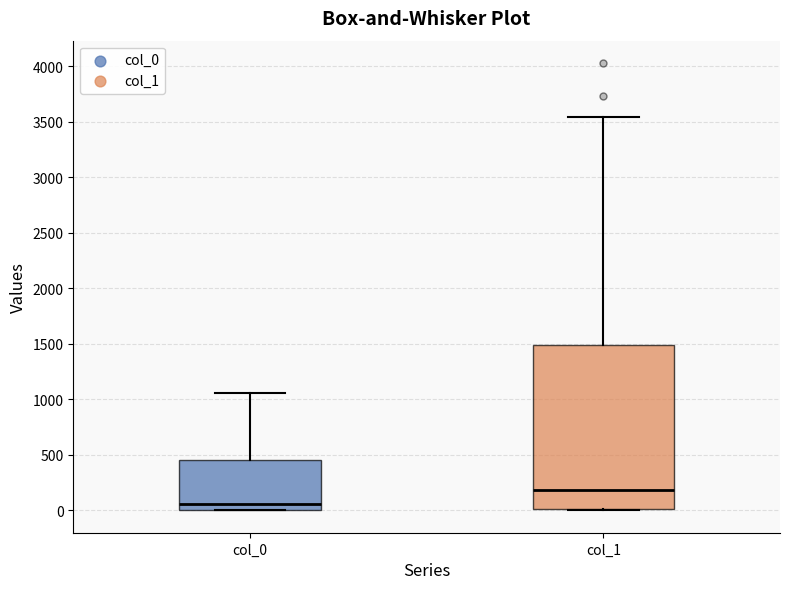

Where does the upper whisker of the box for col_0 end on the y-axis? The values are not printed on the chart, so give them approximately, as read against the axis.

1050